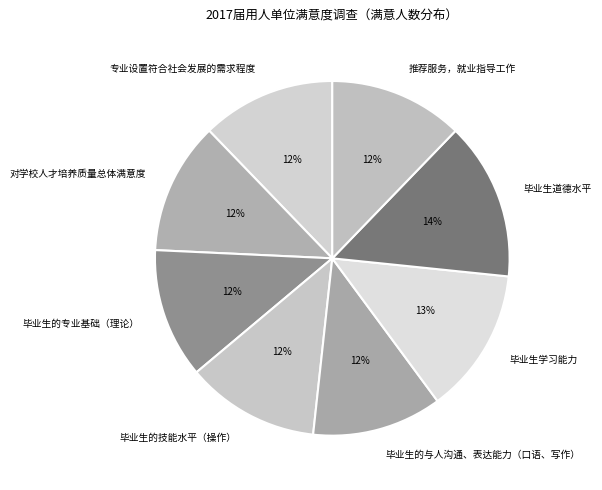

How many segments does this pie chart have?

8